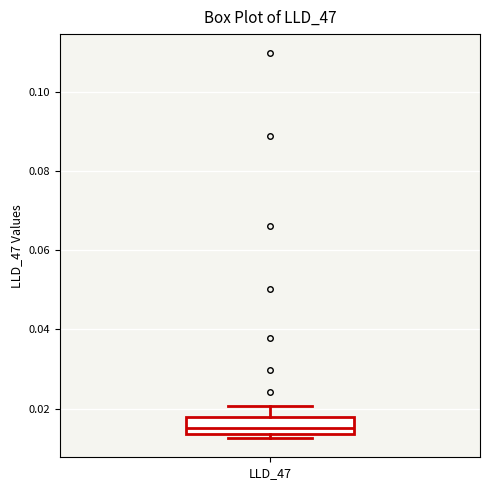

Read this box plot against the y-axis: the position of the median line, the range covered by the box, and the ends of both whiskers. The values are not printed on the chart, so give them approximately, as read against the axis.

median 0.016, box 0.014 to 0.018, whiskers 0.012 to 0.020